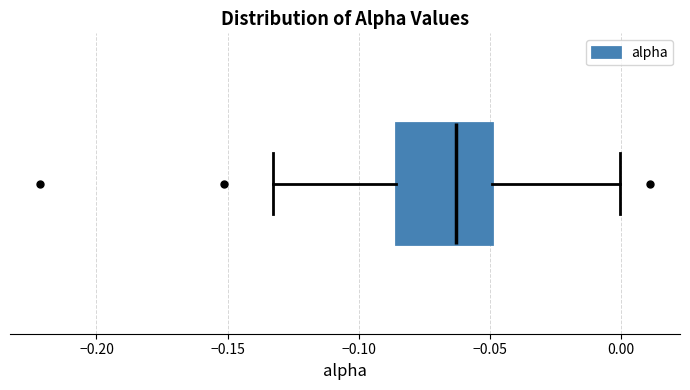

Read this box plot against the x-axis: the position of the median line, the range covered by the box, and the ends of both whiskers. The values are not printed on the chart, so give them approximately, as read against the axis.

median -0.065, box -0.085 to -0.050, whiskers -0.135 to 0.000